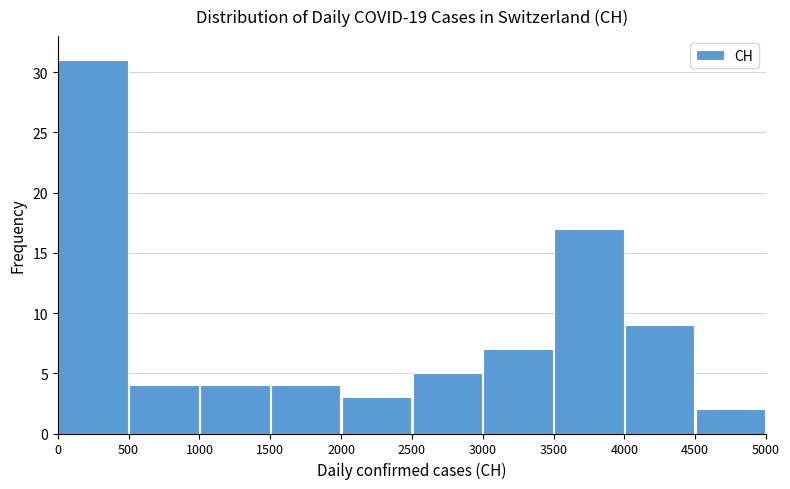

How tall is the bar that spans 3500 to 4000 on the x-axis? The values are not printed on the chart, so give them approximately, as read against the axis.

17